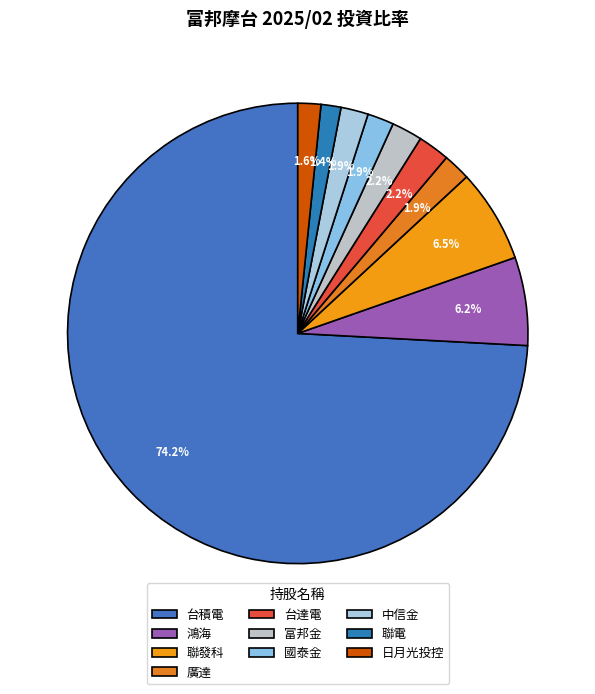

To the nearest percent, what is the difference between the largest and smallest slice percentages?

73%